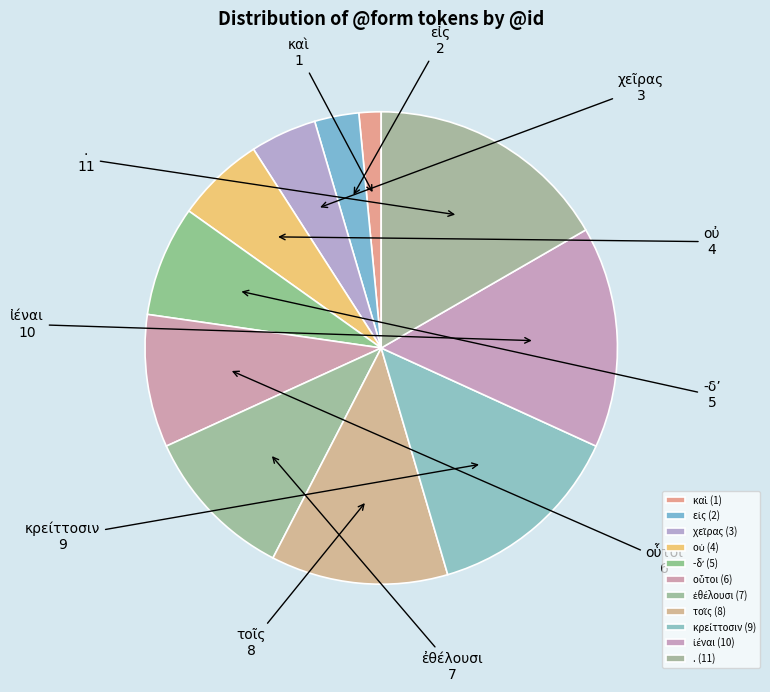

Does any single category account for the majority?

No